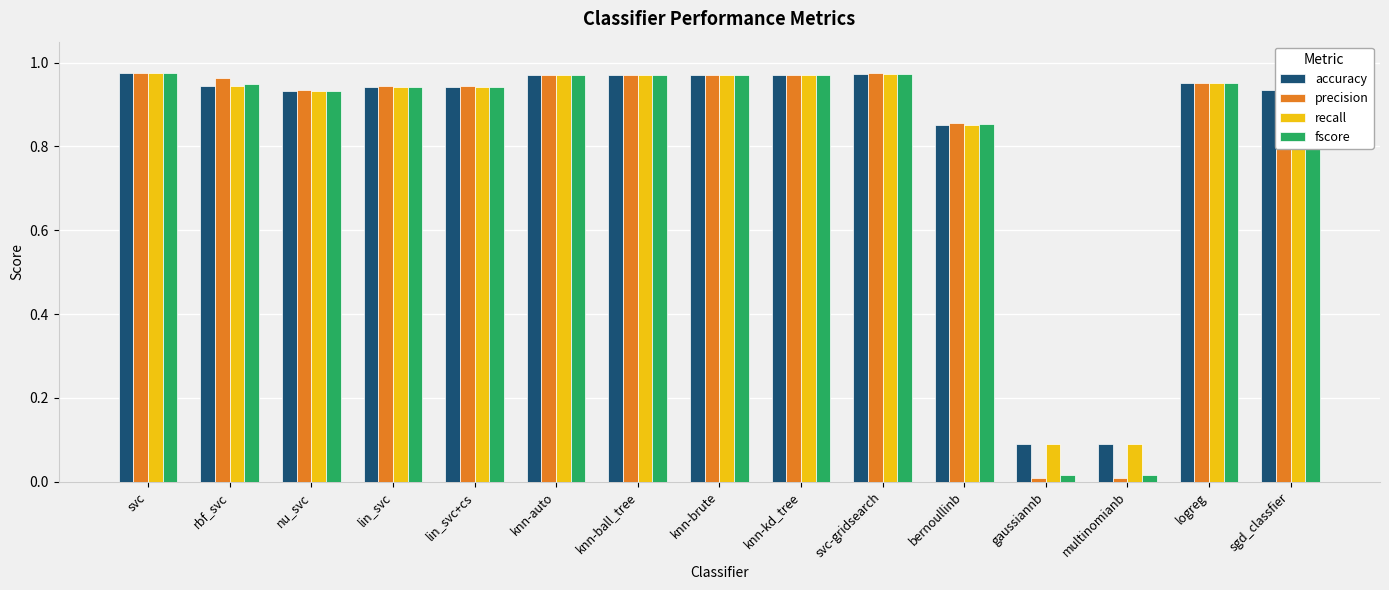

Which series has the largest range (max minus min)?

precision